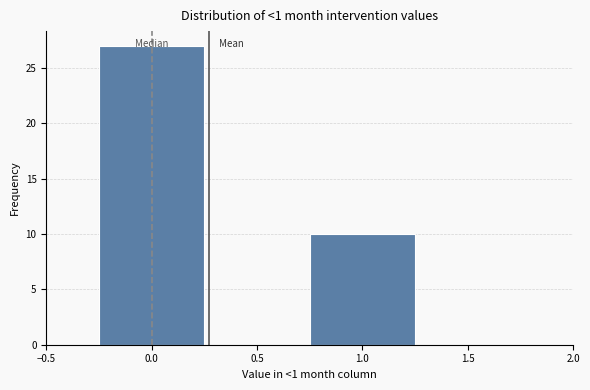

Over which range of the x-axis is the bar tallest?

-0.25 to 0.25